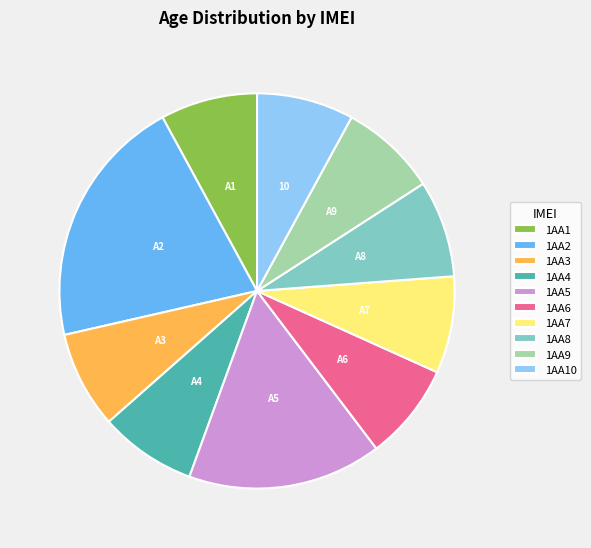

Is the sum of 1AA4 and 1AA6 greater than half?

No